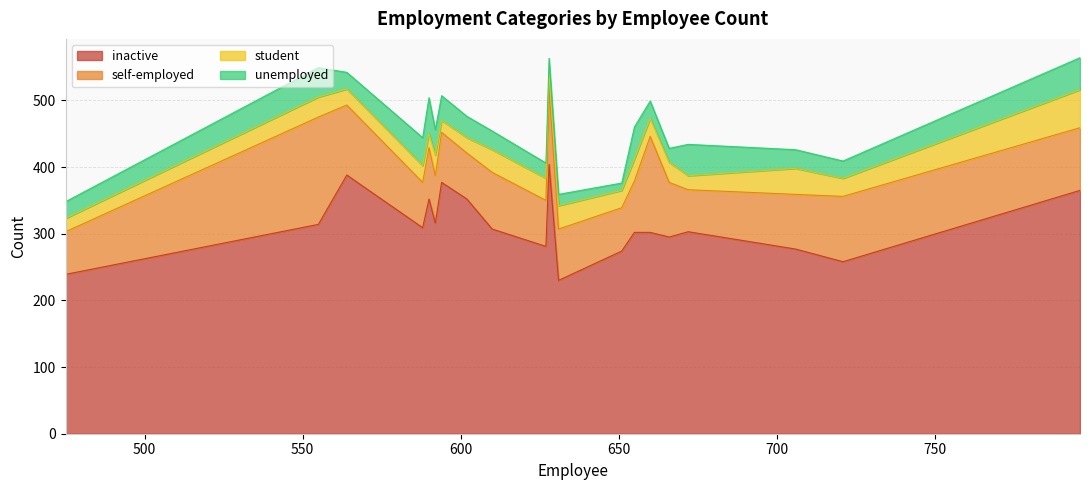

What is the lowest value of the inactive series?

230